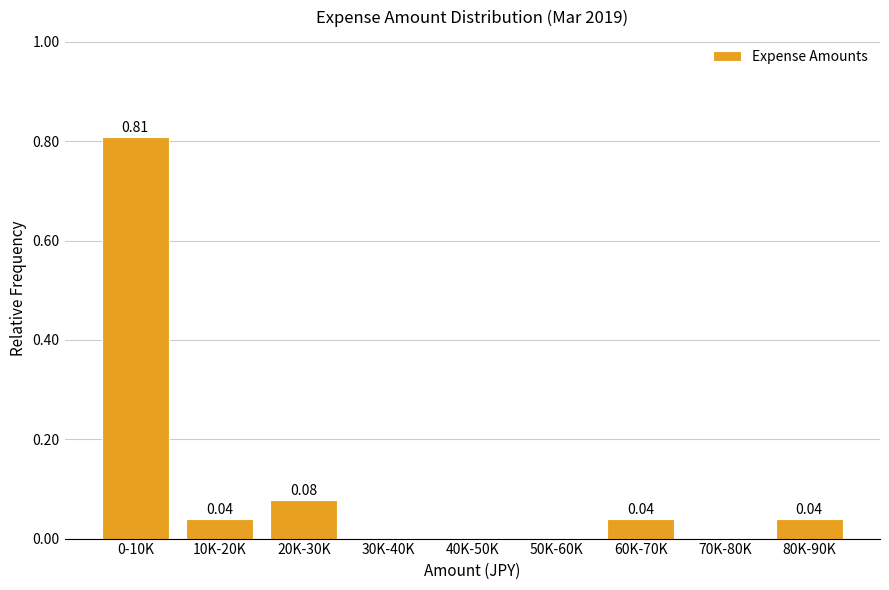

Which has a higher value, 50K-60K or 20K-30K?

20K-30K